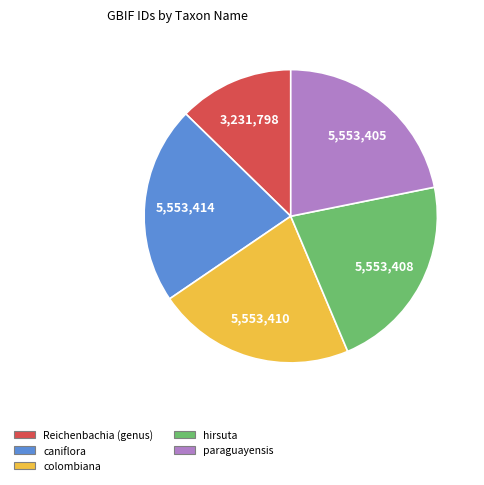

How many segments does this pie chart have?

5